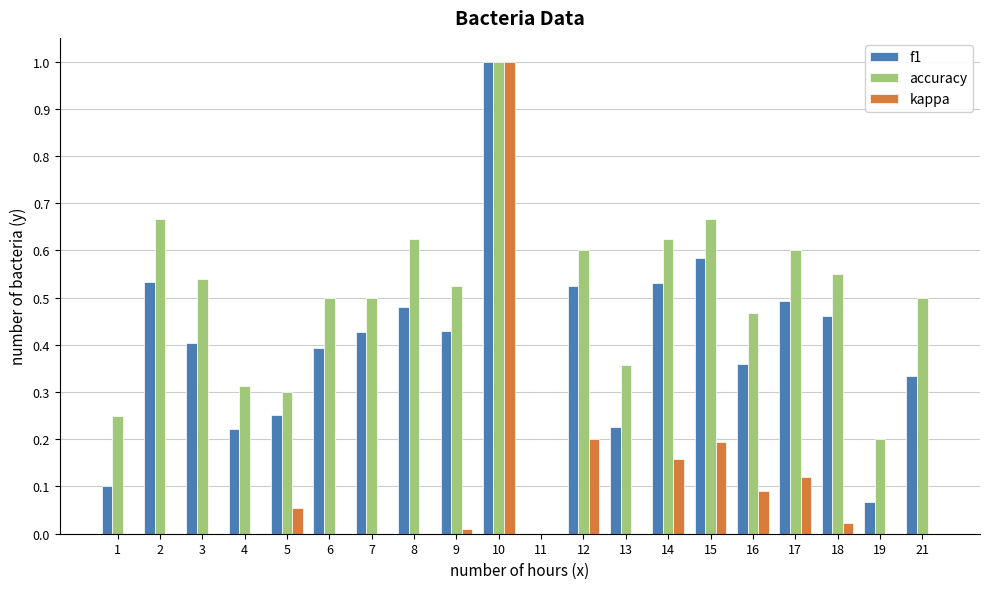

At 1, list the series in order from largest to smallest.

accuracy, f1, kappa